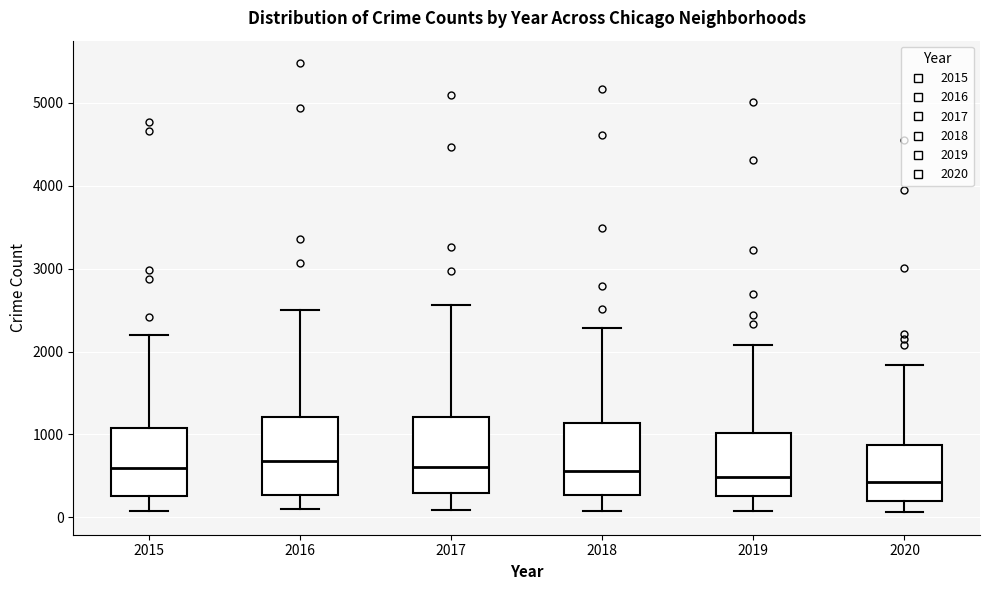

Reading left to right, read every box against the y-axis: the position of its median line, the range the box covers, and the ends of its whiskers. The values are not printed on the chart, so give them approximately, as read against the axis.

2015: median 600, box 300 to 1100, whiskers 100 to 2200
2016: median 700, box 300 to 1200, whiskers 100 to 2500
2017: median 600, box 300 to 1200, whiskers 100 to 2600
2018: median 600, box 300 to 1100, whiskers 100 to 2300
2019: median 500, box 300 to 1000, whiskers 100 to 2100
2020: median 400, box 200 to 900, whiskers 100 to 1800